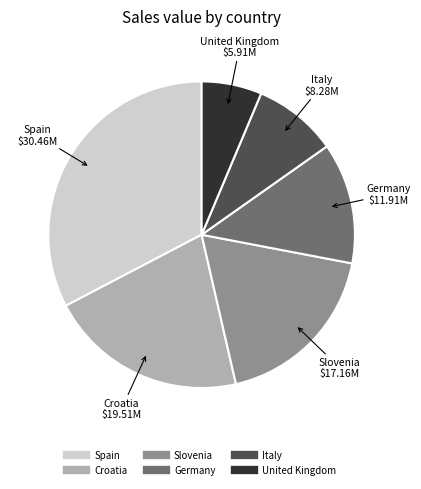

Is the sum of Spain and Slovenia greater than half?

Yes